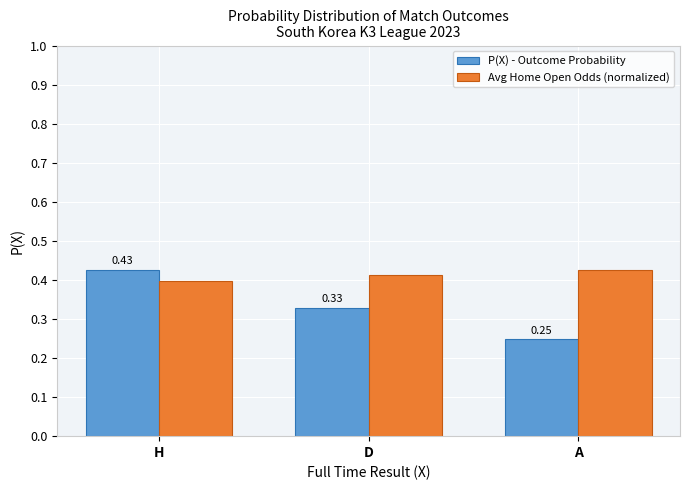

List the series in order of their overall mean, lowest first.

P(X) - Outcome Probability, Avg Home Open Odds (normalized)